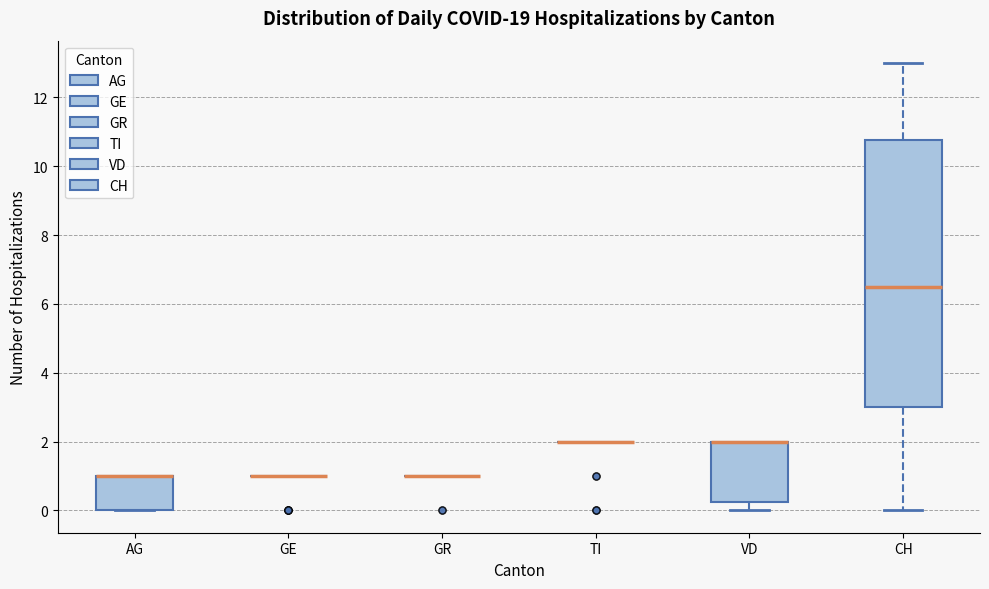

Reading left to right, transcribe this box plot: for each box, give where its median line is, the range the box spans, and where its two whiskers end, as read against the y-axis. The values are not printed on the chart, so give them approximately, as read against the axis.

AG: median 1.0 (drawn on the box's upper edge), box 0.0 to 1.0, whiskers 0.0 to 1.0
GE: box collapsed to a line at 1.0, whiskers 1.0 to 1.0
GR: box collapsed to a line at 1.0, whiskers 1.0 to 1.0
TI: box collapsed to a line at 2.0, whiskers 2.0 to 2.0
VD: median 2.0 (drawn on the box's upper edge), box 0.2 to 2.0, whiskers 0.0 to 2.0
CH: median 6.6, box 3.0 to 10.8, whiskers 0.0 to 13.0